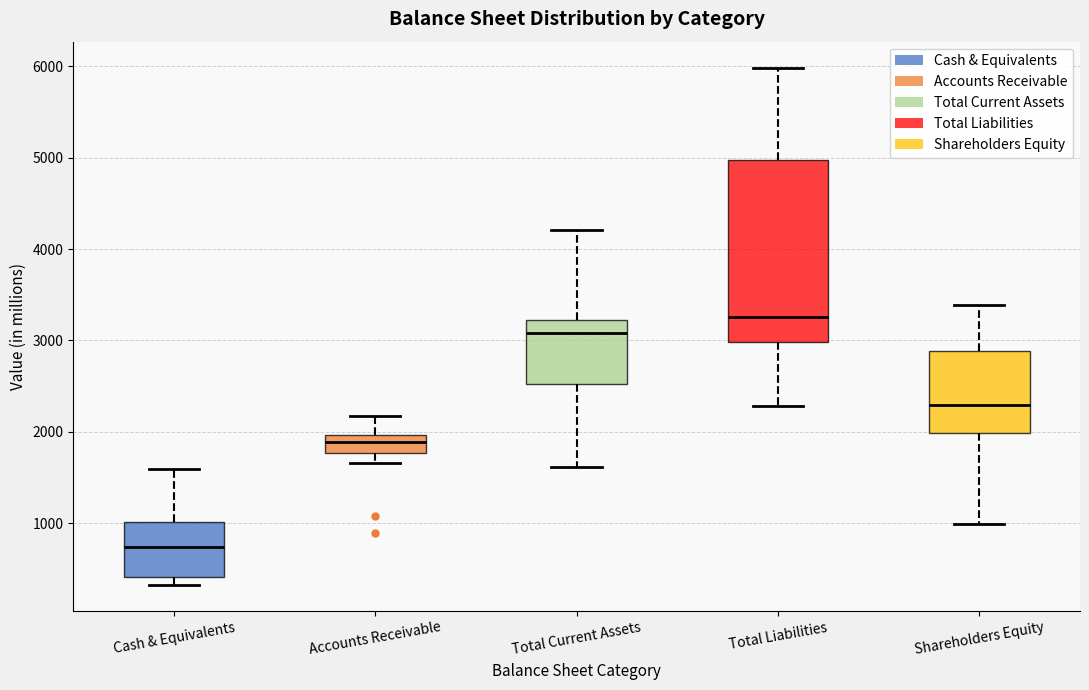

Reading left to right, transcribe this box plot: for each box, give where its median line is, the range the box spans, and where its two whiskers end, as read against the y-axis. The values are not printed on the chart, so give them approximately, as read against the axis.

Cash & Equivalents: median 700, box 400 to 1000, whiskers 300 to 1600
Accounts Receivable: median 1900, box 1800 to 2000, whiskers 1700 to 2200
Total Current Assets: median 3100, box 2500 to 3200, whiskers 1600 to 4200
Total Liabilities: median 3300, box 3000 to 5000, whiskers 2300 to 6000
Shareholders Equity: median 2300, box 2000 to 2900, whiskers 1000 to 3400